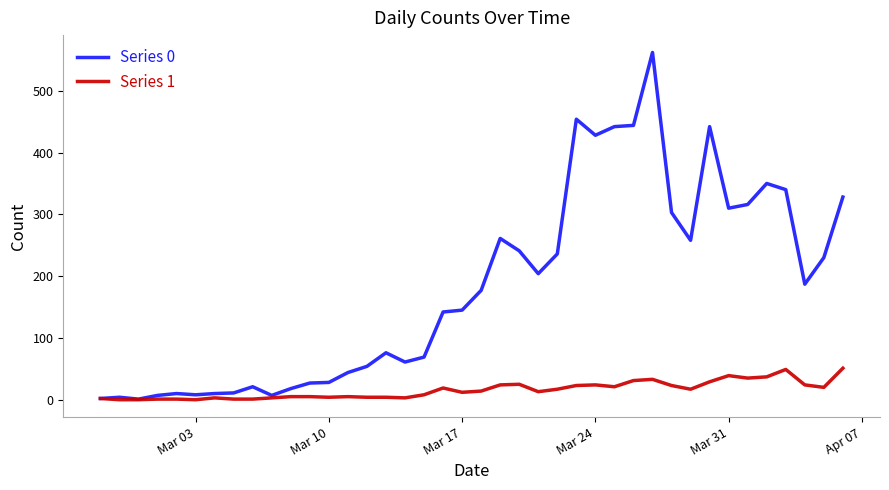

Which series has the largest total across all categories?

Series 0